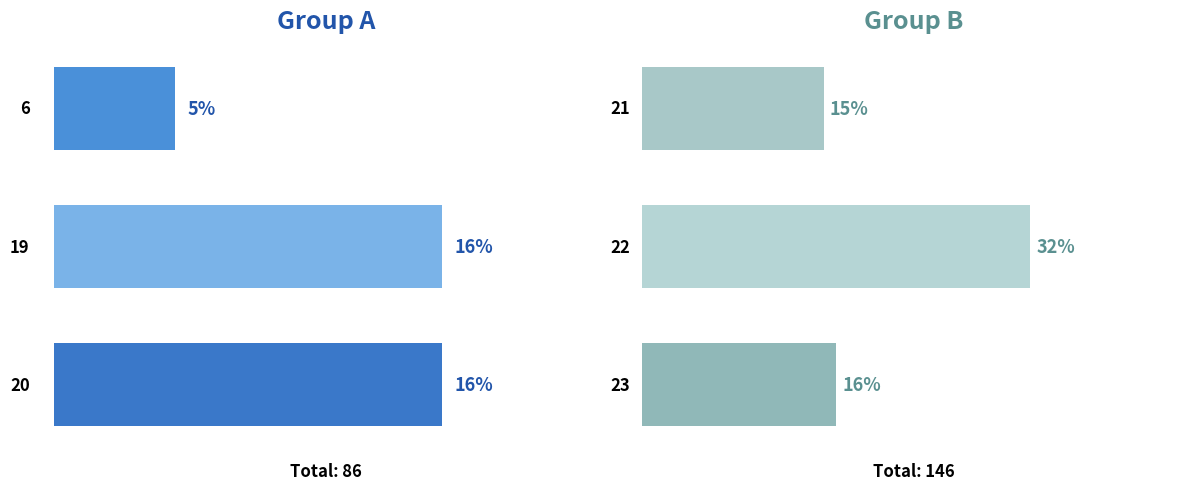

Reading left to right, extract all data points from this chart.

Group A (col_1): 5	16	16
Group B (col_1): 15	32	16